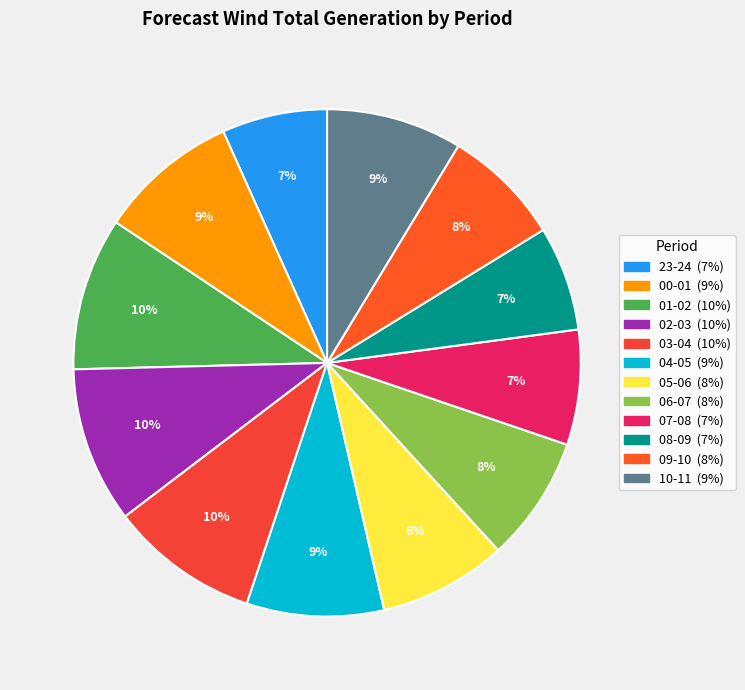

Count the number of slices in the pie.

12